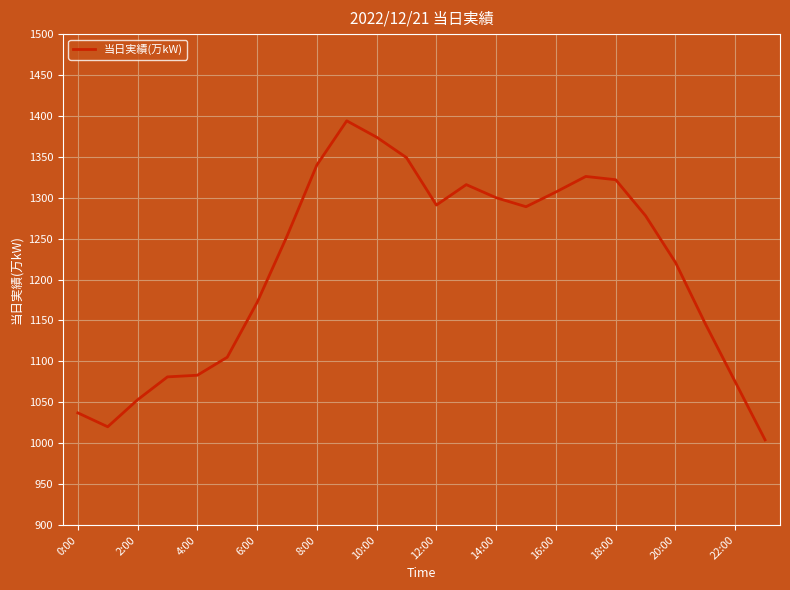

What is the difference between the maximum and minimum values?

390